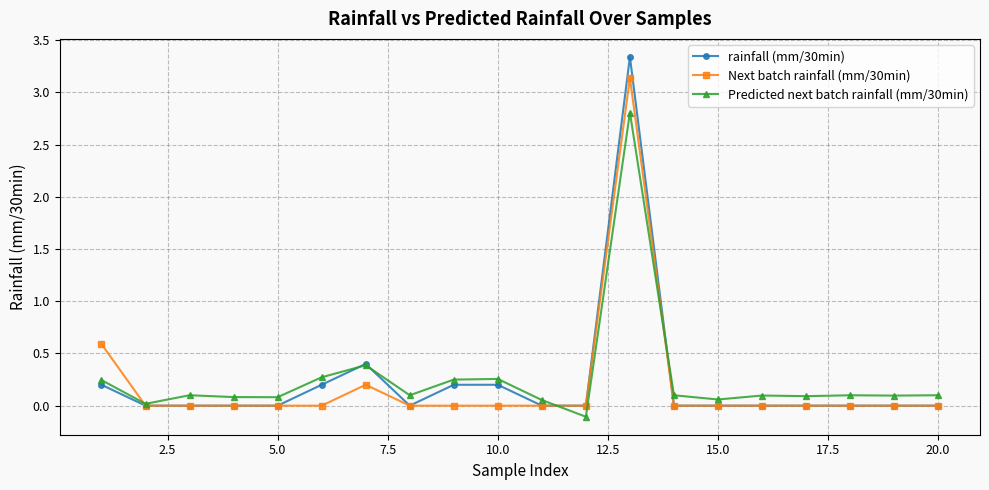

Rank the series by their maximum value, from highest to lowest.

rainfall (mm/30min), Next batch rainfall (mm/30min), Predicted next batch rainfall (mm/30min)